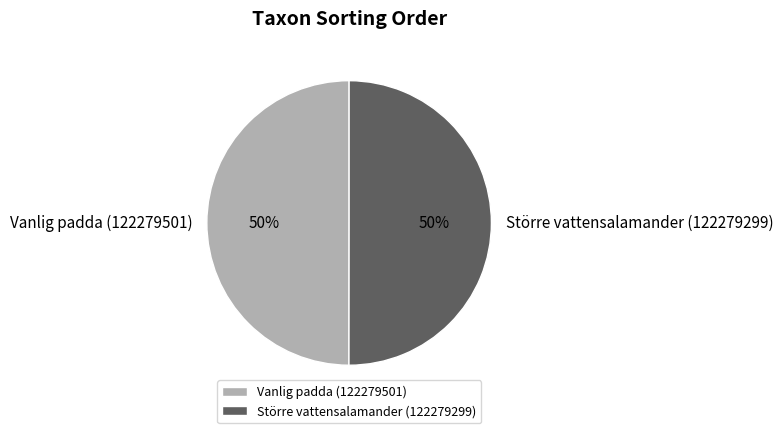

To the nearest percent, what percentage of the pie is Vanlig padda (122279501)?

50%